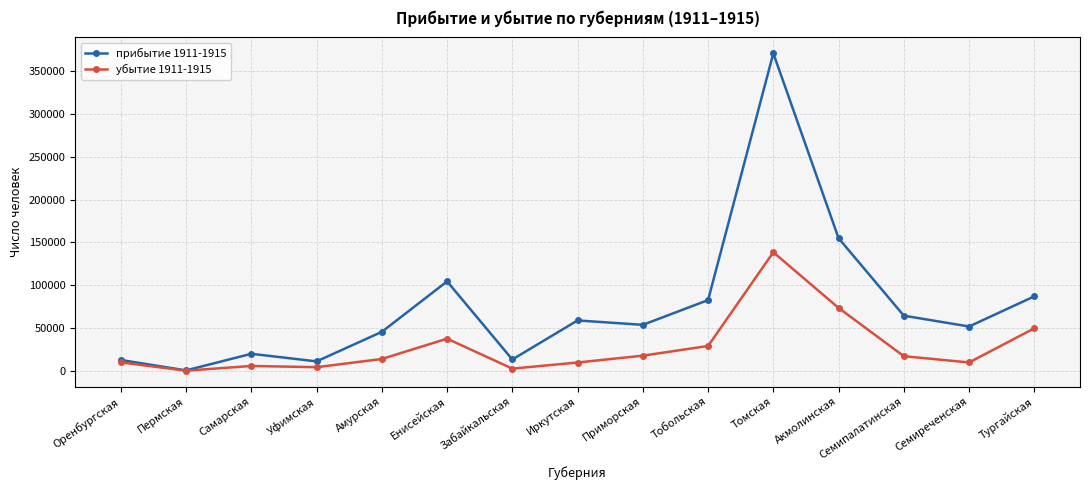

At which category does прибытие 1911-1915 reach its first local peak?

Самарская